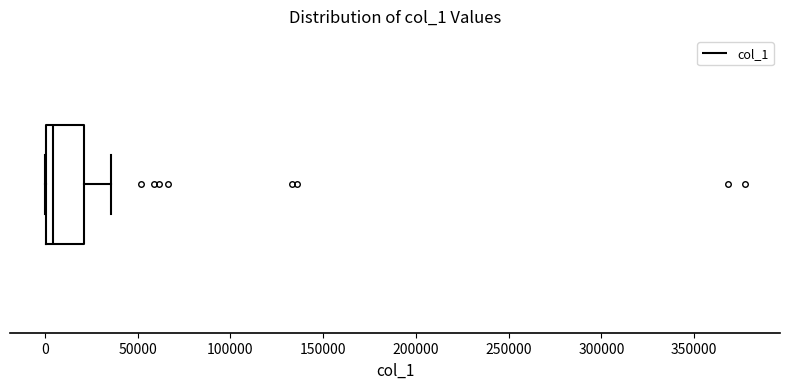

Read this box plot against the x-axis: the position of the median line, the range covered by the box, and the ends of both whiskers. The values are not printed on the chart, so give them approximately, as read against the axis.

median 5000, box 0 to 20000, whiskers 0 to 35000